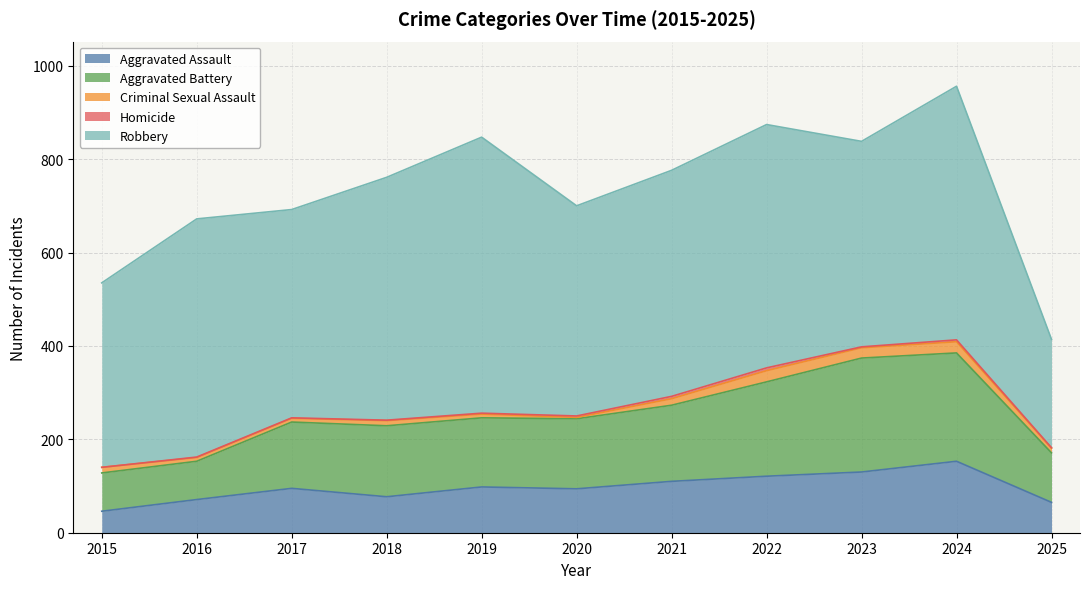

Which series has the widest spread of values?

Robbery